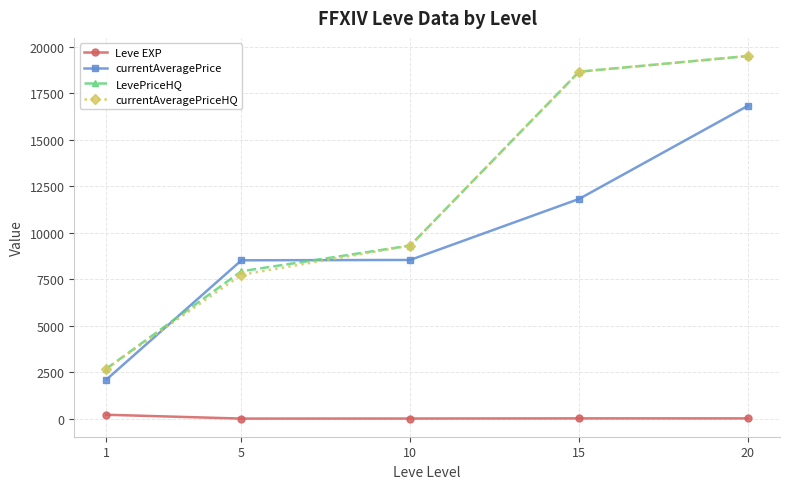

What is the value of the currentAveragePrice point at the 3rd from the left?

8541.0